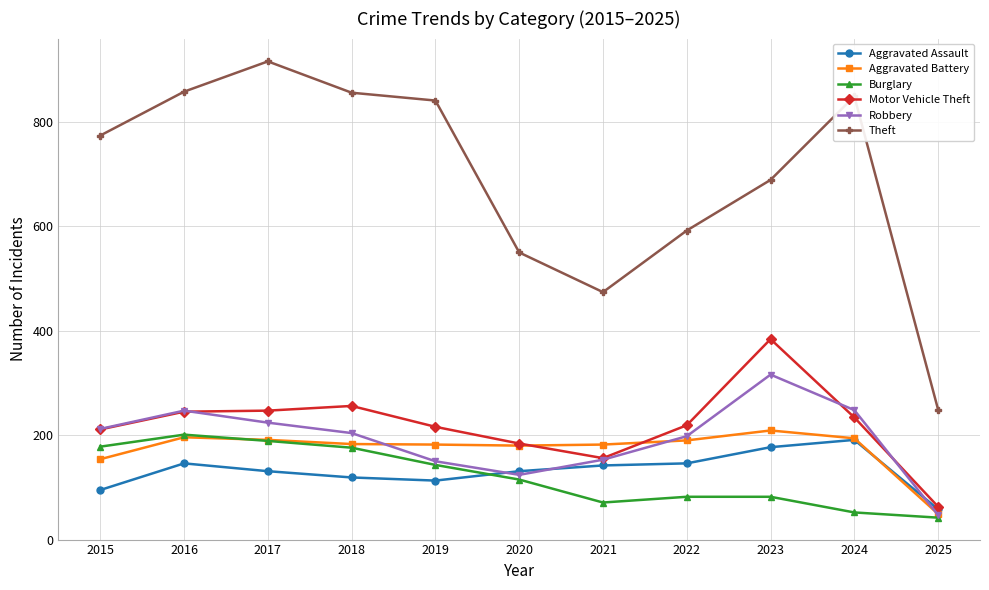

What is the value of the Motor Vehicle Theft point at the 3rd from the left?

247